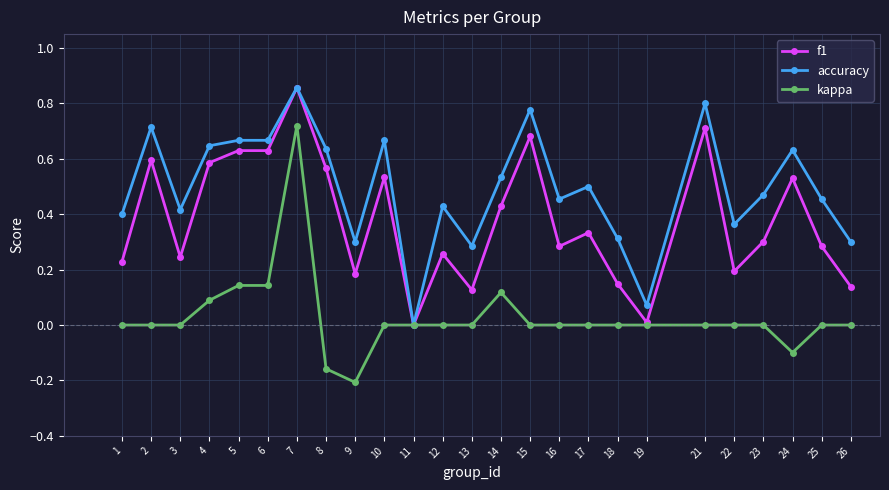

At which label is accuracy closest to 0?

11